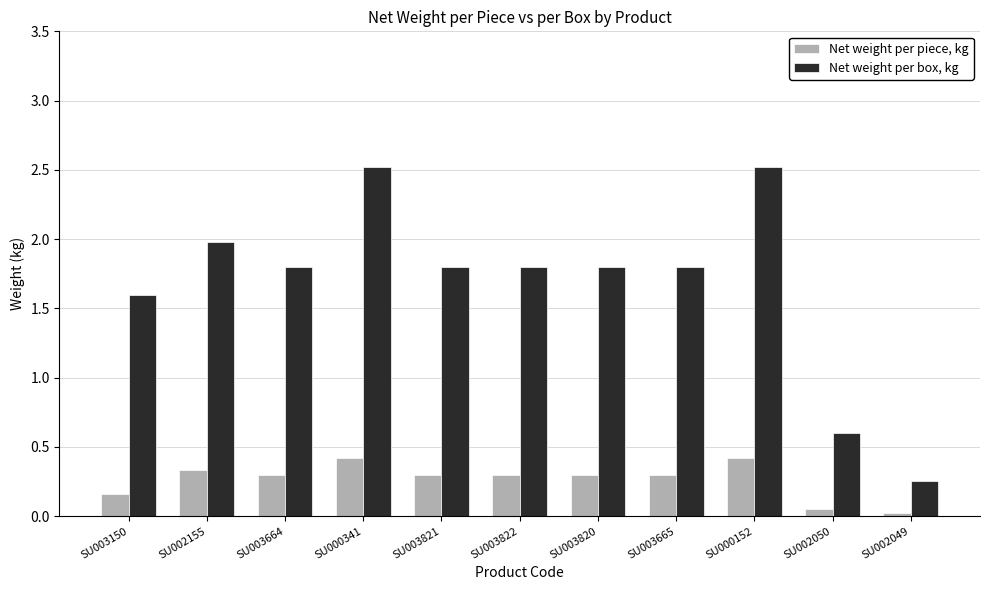

Count the number of data series in this chart.

2